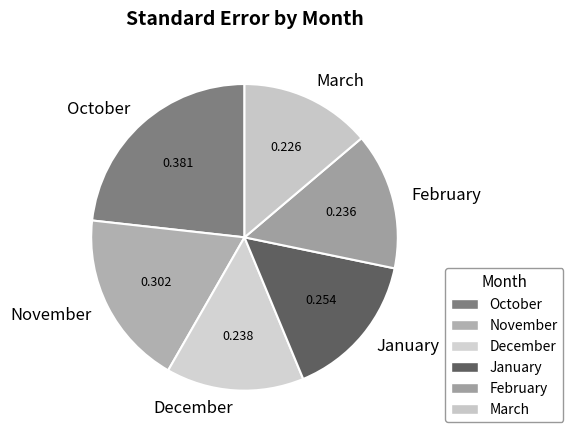

How many slices are in this pie chart?

6